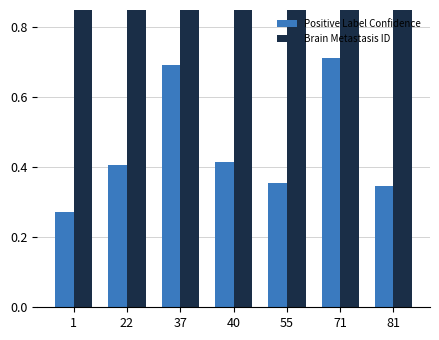

What is the average value of the Brain Metastasis ID series?

1.0